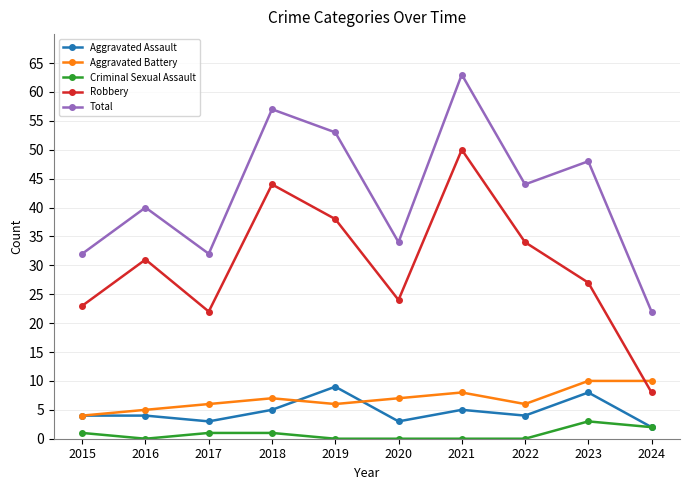

What are all the series names shown in the legend?

Aggravated Assault, Aggravated Battery, Criminal Sexual Assault, Robbery, Total